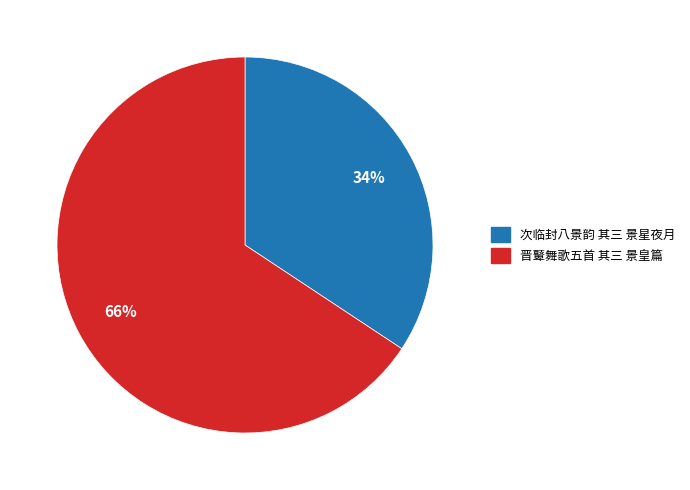

Count the number of slices in the pie.

2